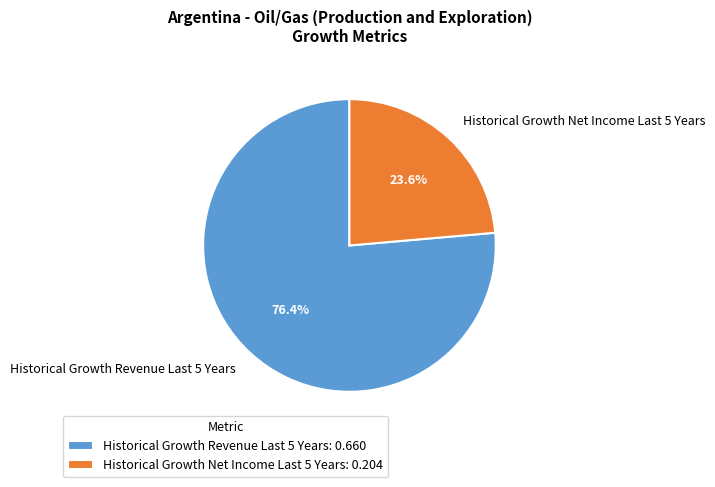

What is the largest slice in the pie chart?

Historical Growth Revenue Last 5 Years